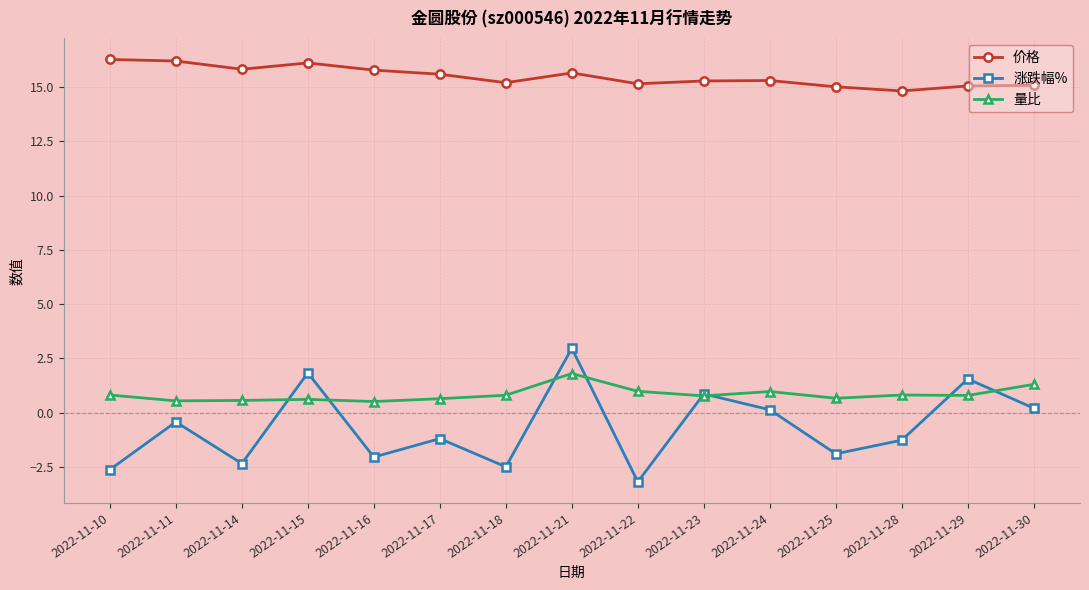

Rank the series by their maximum value, from lowest to highest.

量比, 涨跌幅%, 价格